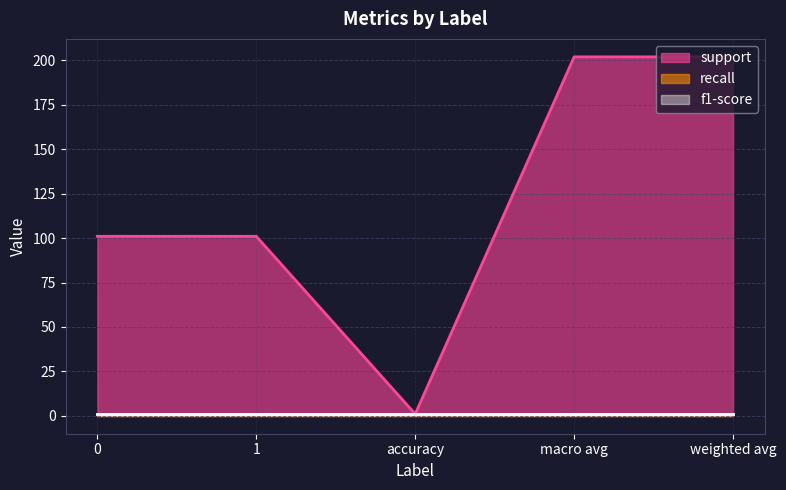

How many lines are shown in the chart?

3